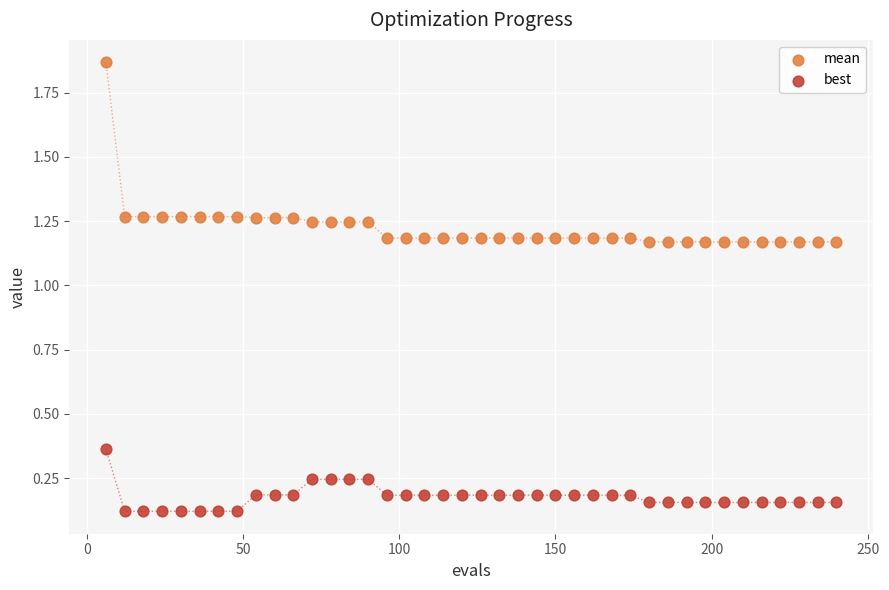

What is the X range (max minus min) for the scatter plot?

234.0